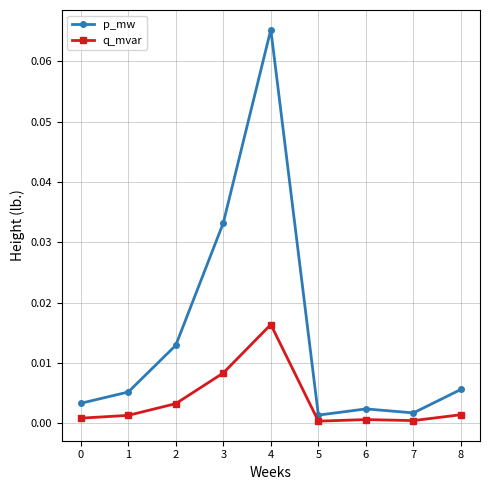

Which series changed the most between 1 and 4?

p_mw